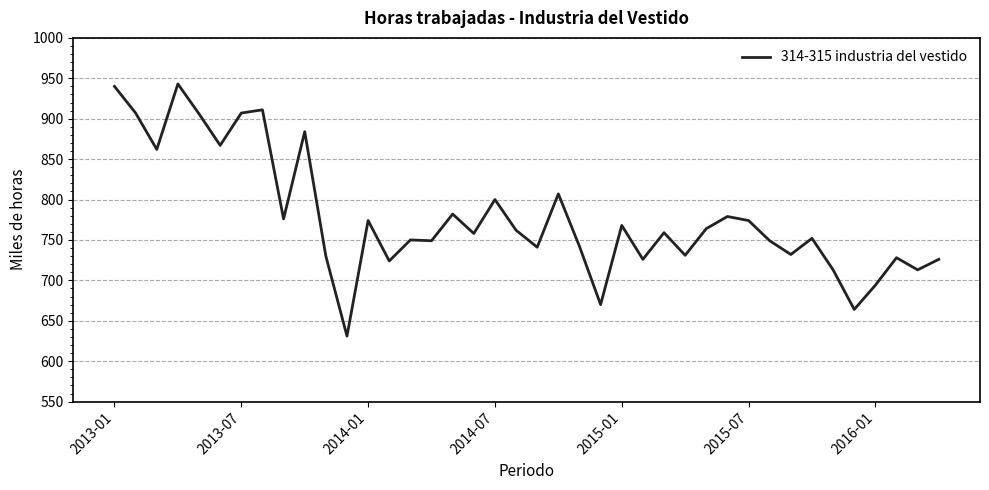

What is the difference between the maximum and minimum values?

312